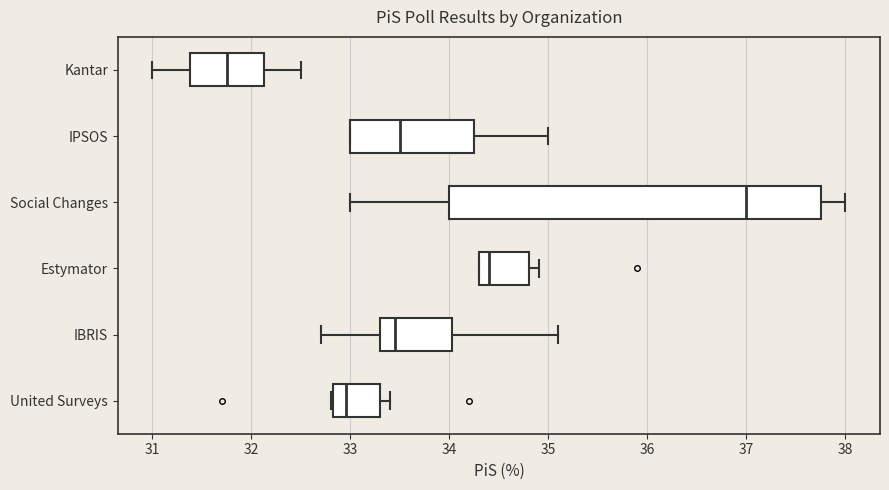

Reading bottom to top, read every box against the x-axis: the position of its median line, the range the box covers, and the ends of its whiskers. The values are not printed on the chart, so give them approximately, as read against the axis.

United Surveys: median 33.0, box 32.8 to 33.3, whiskers 32.8 to 33.4
IBRIS: median 33.5, box 33.3 to 34.0, whiskers 32.7 to 35.1
Estymator: median 34.4, box 34.3 to 34.8, whiskers 34.3 to 34.9
Social Changes: median 37.0, box 34.0 to 37.8, whiskers 33.0 to 38.0
IPSOS: median 33.5, box 33.0 to 34.3, whiskers 33.0 to 35.0
Kantar: median 31.8, box 31.4 to 32.1, whiskers 31.0 to 32.5